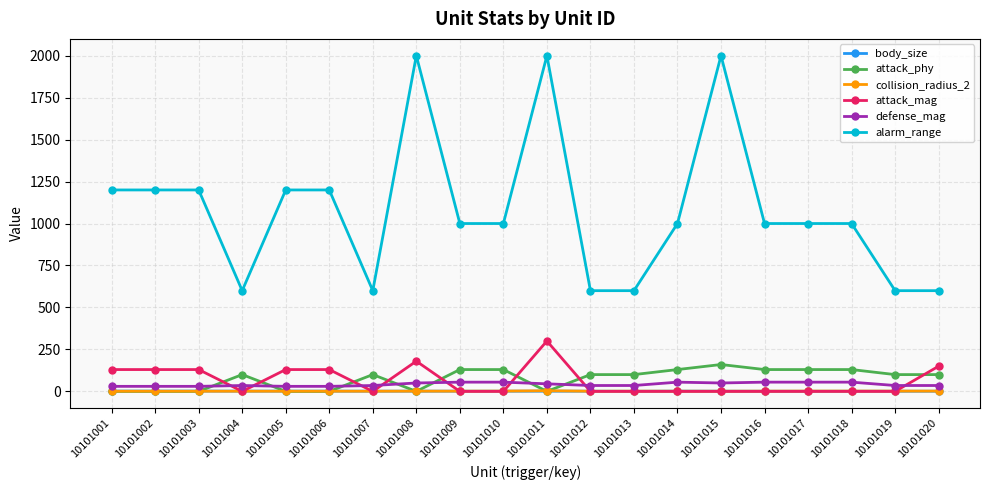

Is this an area chart (filled region under the line)?

No